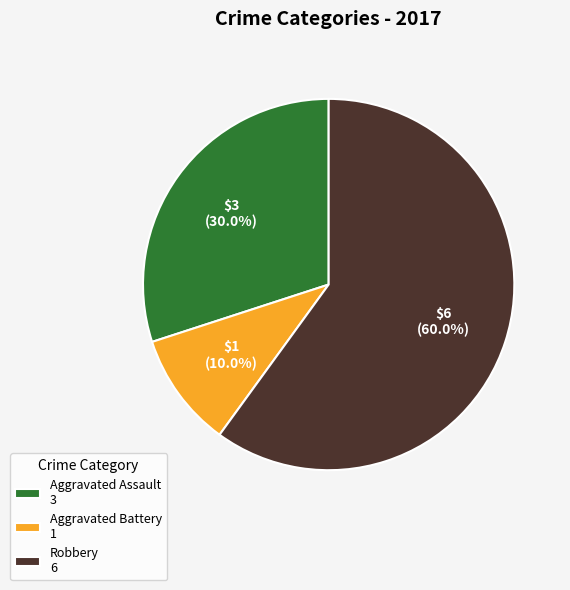

How many slices are in this pie chart?

3